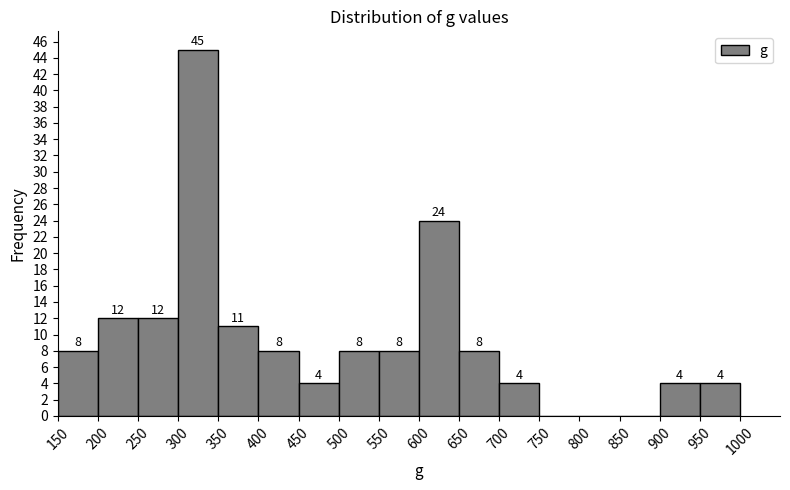

Over which range of the x-axis is the bar tallest?

300 to 350